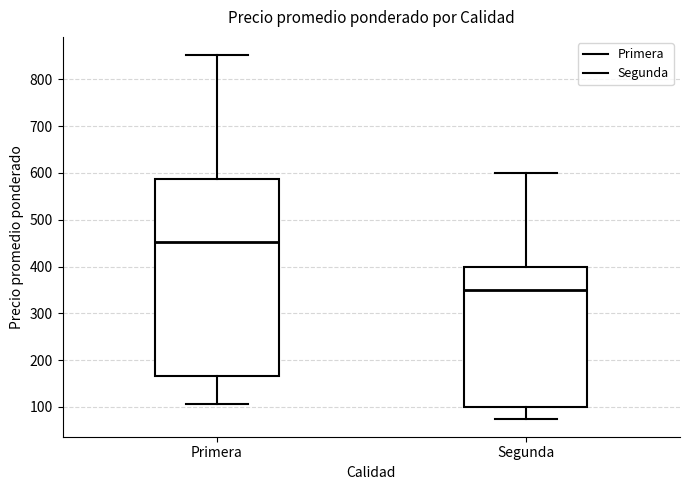

Where does the median line of the box for Segunda sit on the y-axis? The values are not printed on the chart, so give them approximately, as read against the axis.

350